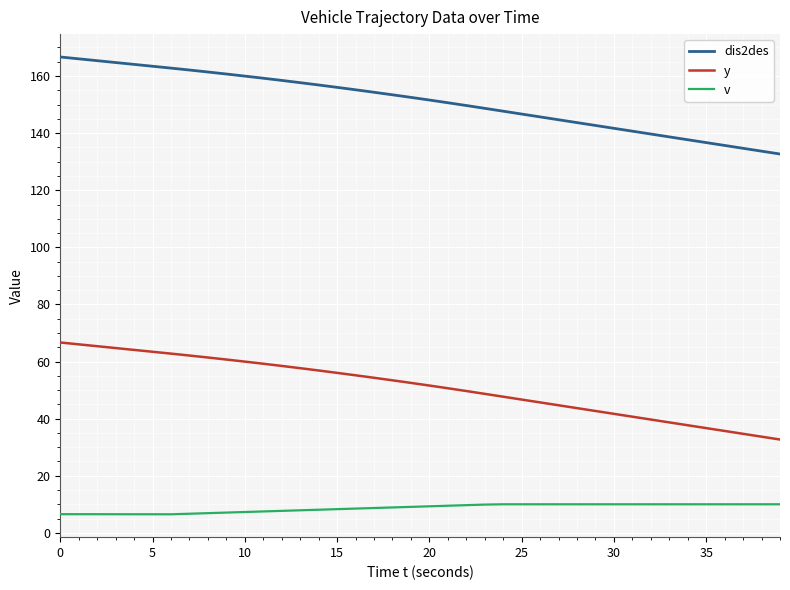

True or false: y and v cross at least once.

False